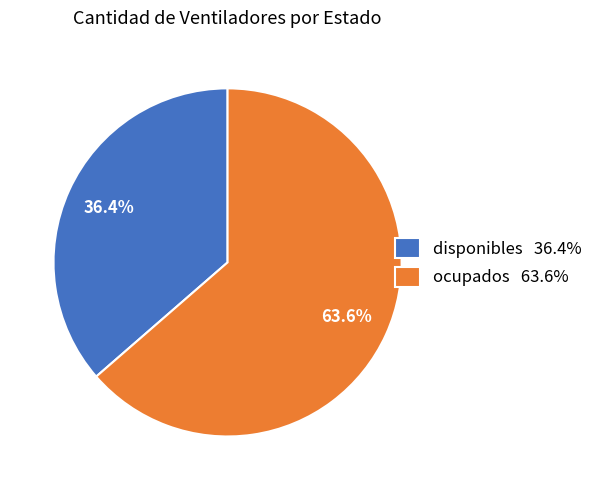

How many segments does this pie chart have?

2